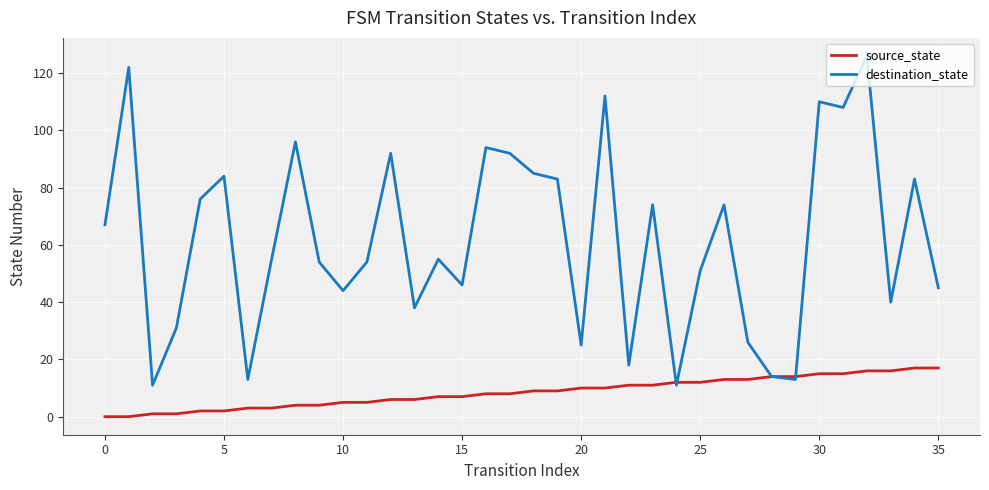

Which series has the largest total across all categories?

destination_state